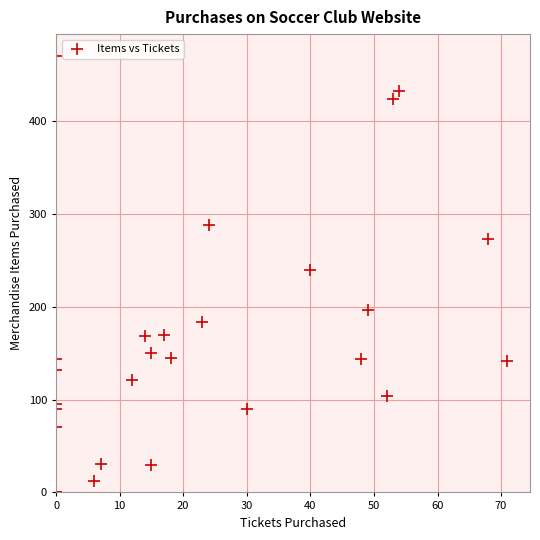

What Y value in the scatter plot is closest to 235?

240.0